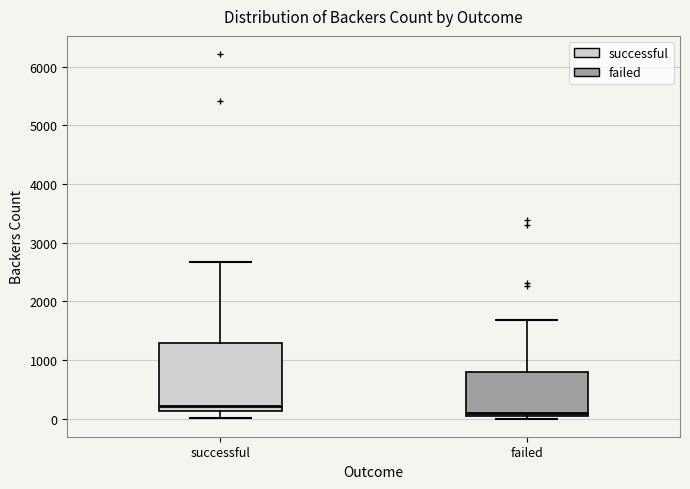

Which box's median line is the highest?

successful